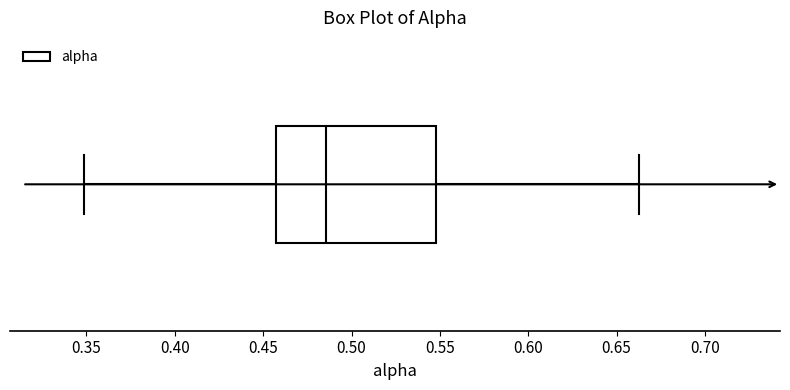

Read this box plot against the x-axis: the position of the median line, the range covered by the box, and the ends of both whiskers. The values are not printed on the chart, so give them approximately, as read against the axis.

median 0.485, box 0.455 to 0.550, whiskers 0.350 to 0.665